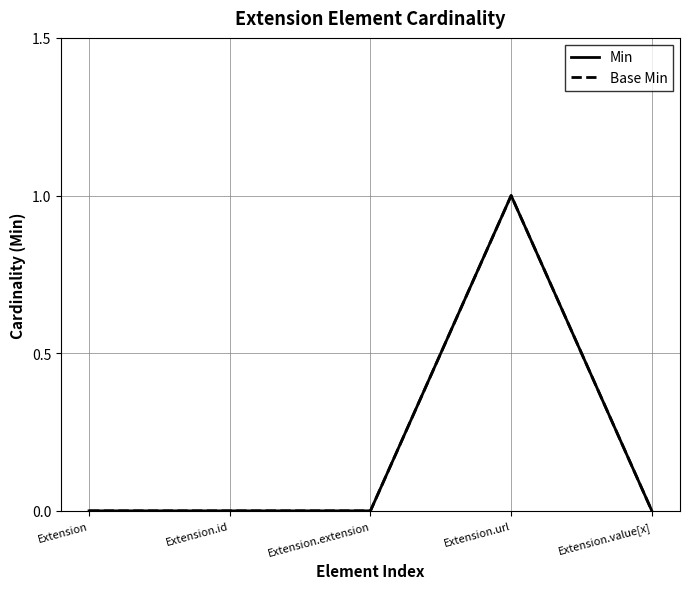

How many lines are shown in the chart?

2